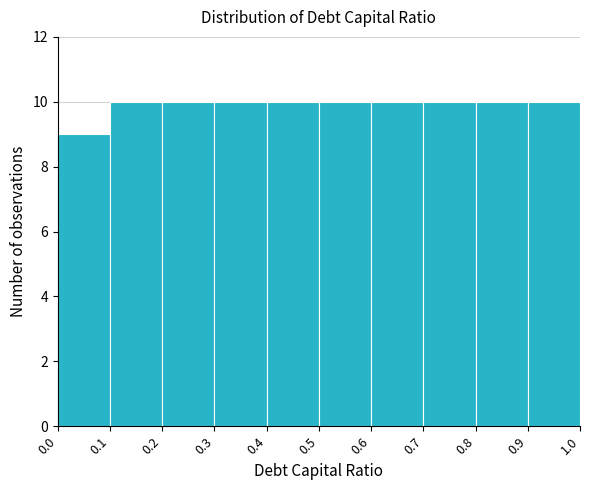

Reading left to right, list every bar in this chart as the range it spans on the x-axis followed by its height. The values are not printed on the chart, so give them approximately, as read against the axis.

0.0 to 0.1: 9
0.1 to 0.2: 10
0.2 to 0.3: 10
0.3 to 0.4: 10
0.4 to 0.5: 10
0.5 to 0.6: 10
0.6 to 0.7: 10
0.7 to 0.8: 10
0.8 to 0.9: 10
0.9 to 1.0: 10